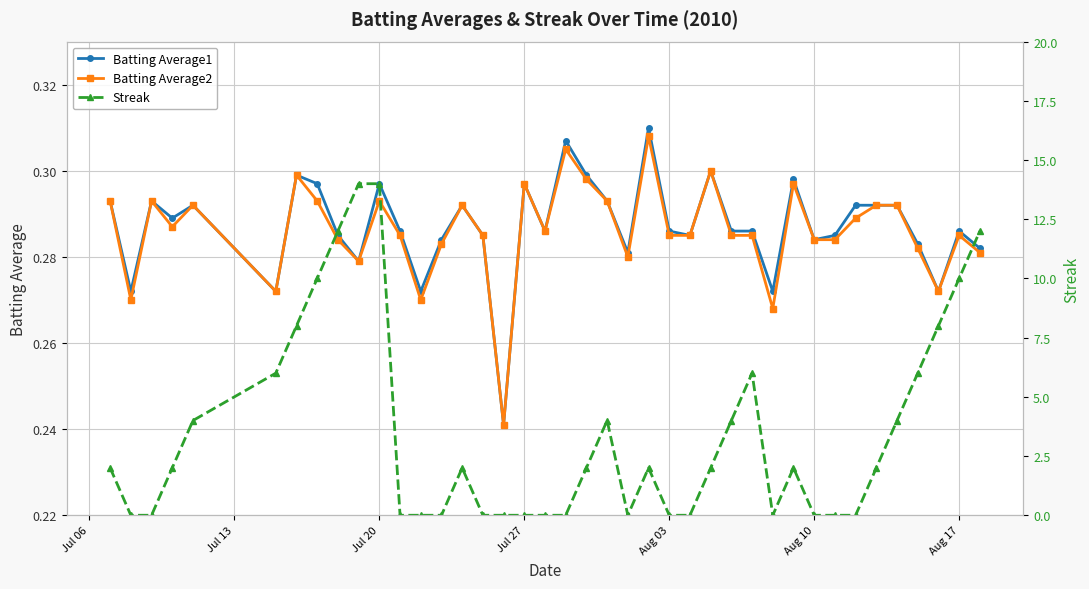

Which series has the widest spread of values?

Streak